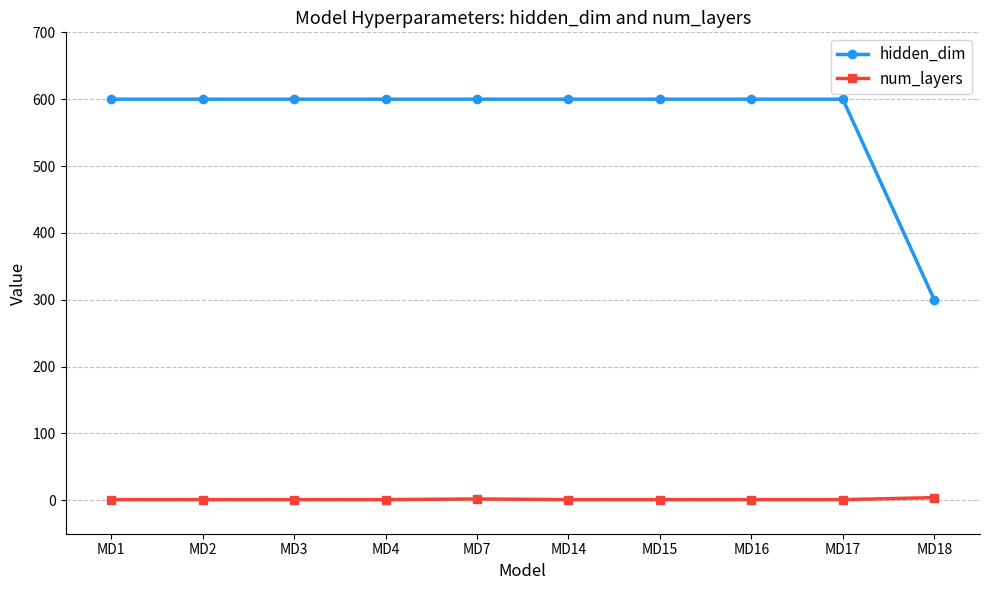

True or false: num_layers and hidden_dim cross at least once.

False